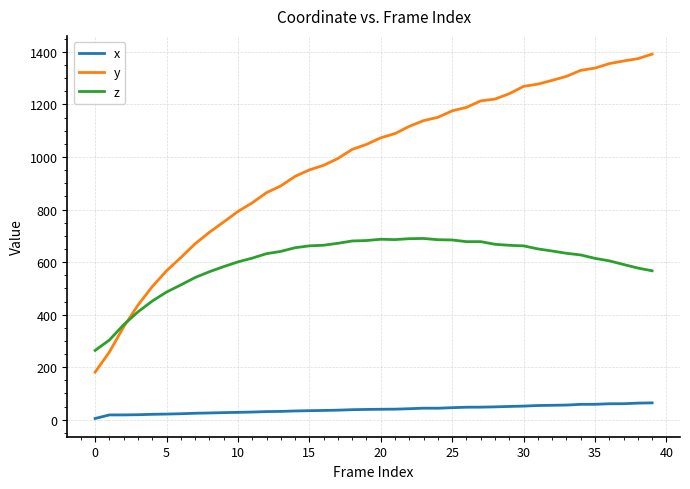

Which series has the largest total across all categories?

y